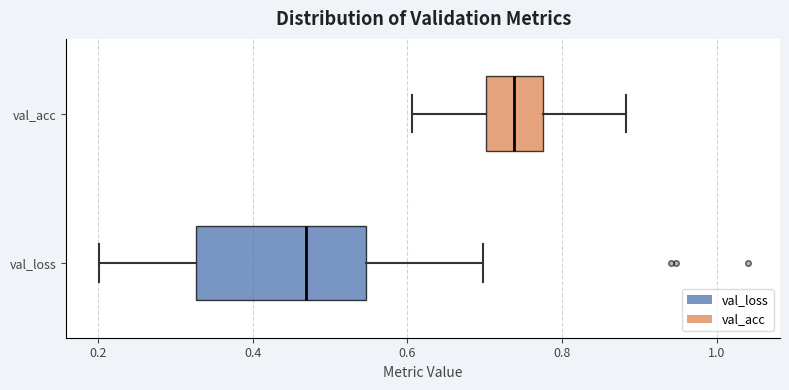

Reading bottom to top, read every box against the x-axis: the position of its median line, the range the box covers, and the ends of its whiskers. The values are not printed on the chart, so give them approximately, as read against the axis.

val_loss: median 0.46, box 0.32 to 0.54, whiskers 0.20 to 0.70
val_acc: median 0.74, box 0.70 to 0.78, whiskers 0.60 to 0.88